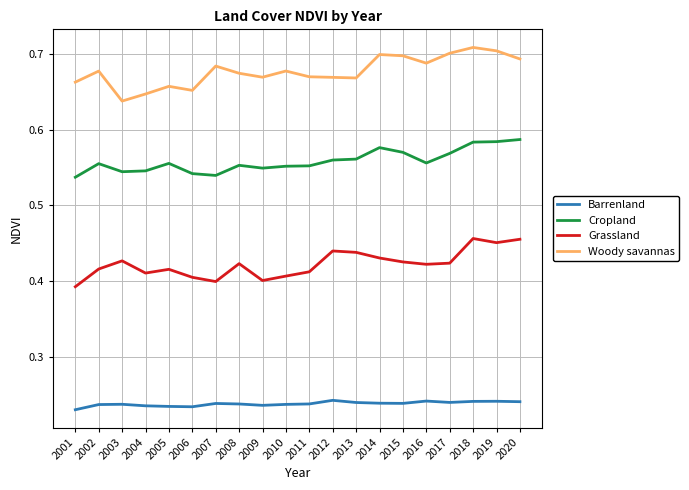

True or false: Grassland and Cropland cross at least once.

False